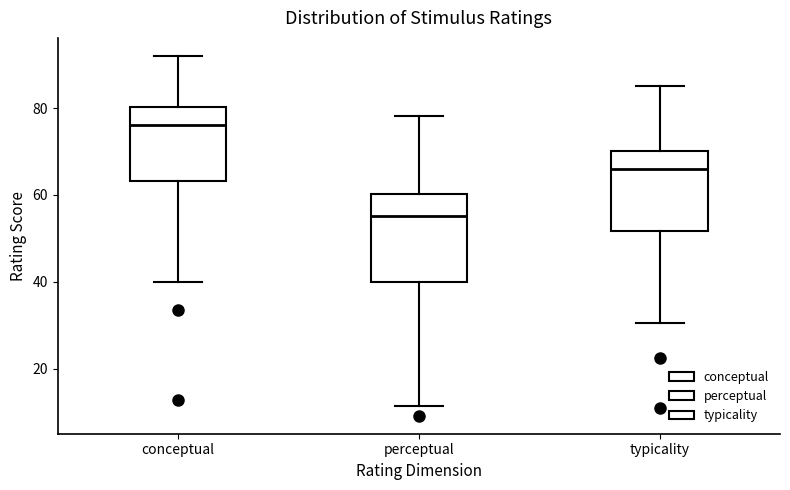

Where does the lower whisker of the box for perceptual end on the y-axis? The values are not printed on the chart, so give them approximately, as read against the axis.

12